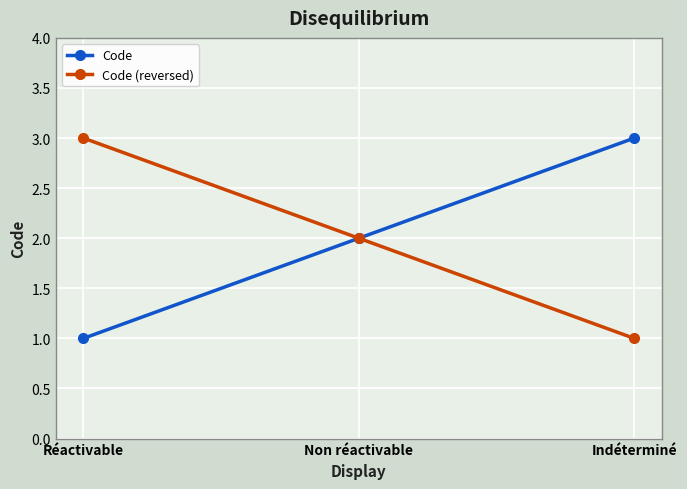

Which category has the highest value in the Code (reversed) series?

Réactivable